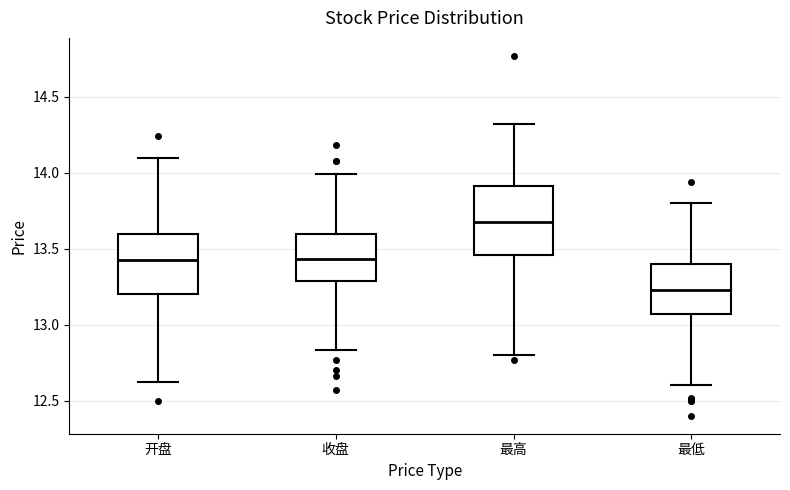

Where is the lower edge of the box for 开盘 on the y-axis? The values are not printed on the chart, so give them approximately, as read against the axis.

13.20